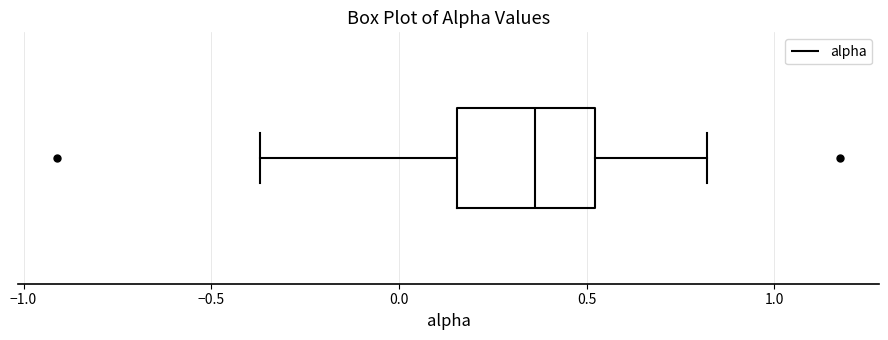

Transcribe this box plot: give where the median line is, the range the box spans, and where the two whiskers end, as read against the x-axis. The values are not printed on the chart, so give them approximately, as read against the axis.

median 0.35, box 0.15 to 0.50, whiskers -0.35 to 0.80